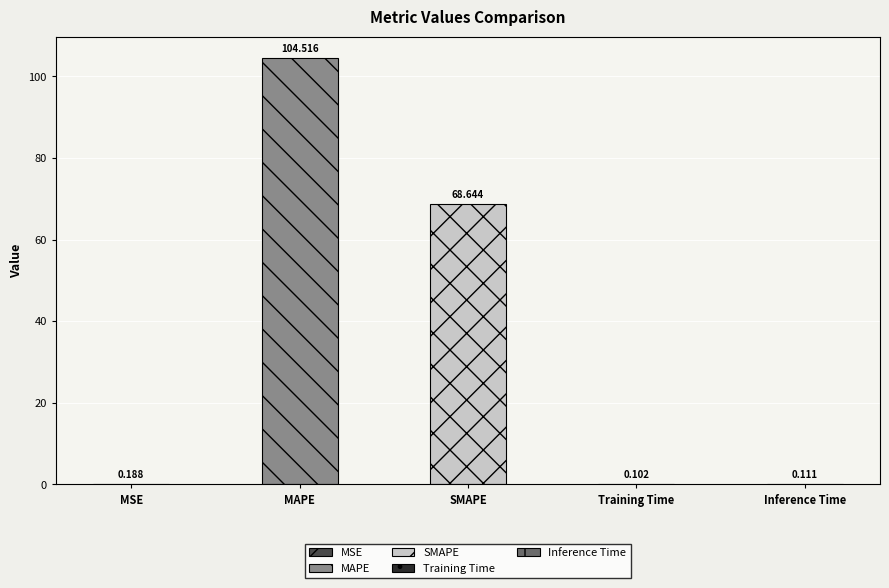

Is it true that the value at Training Time is 0.1?

False